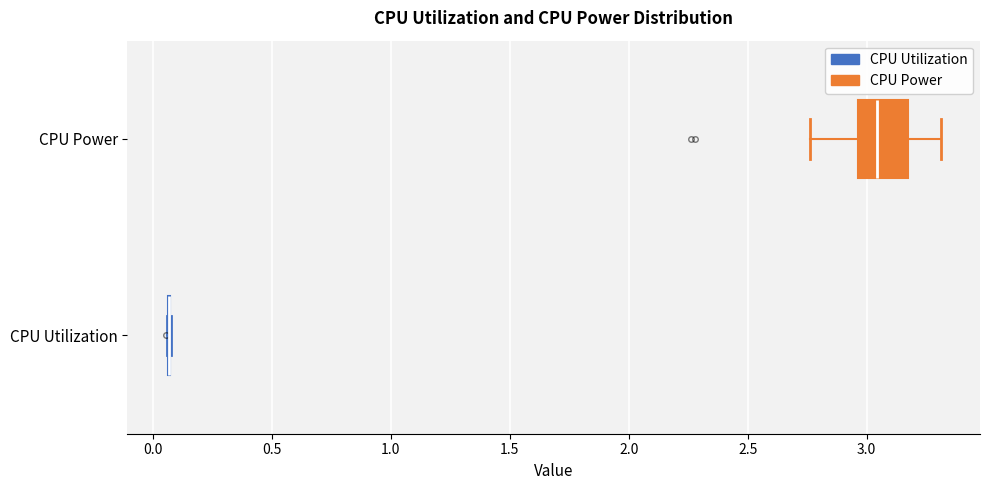

Where is the right edge of the box for CPU Power on the x-axis? The values are not printed on the chart, so give them approximately, as read against the axis.

3.15